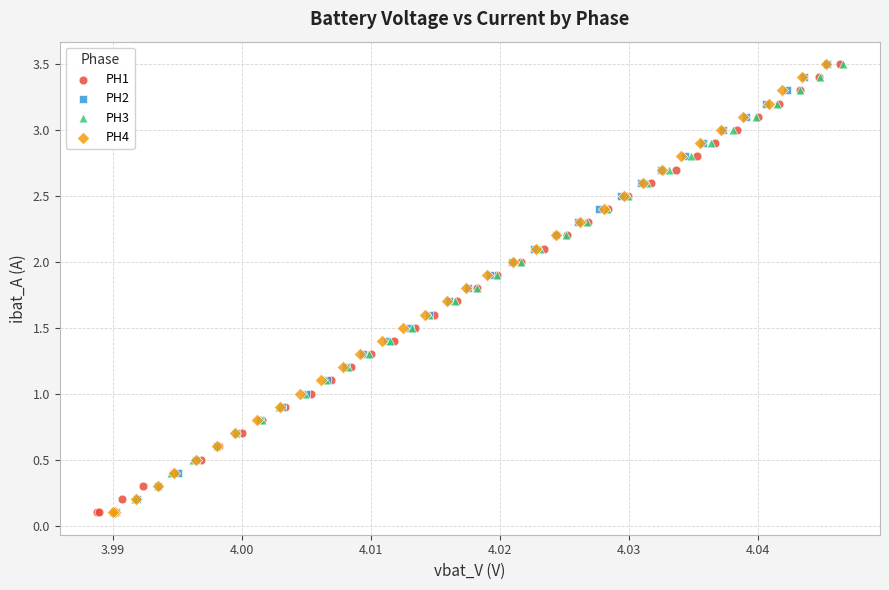

Which series has the widest spread of Y values?

PH1